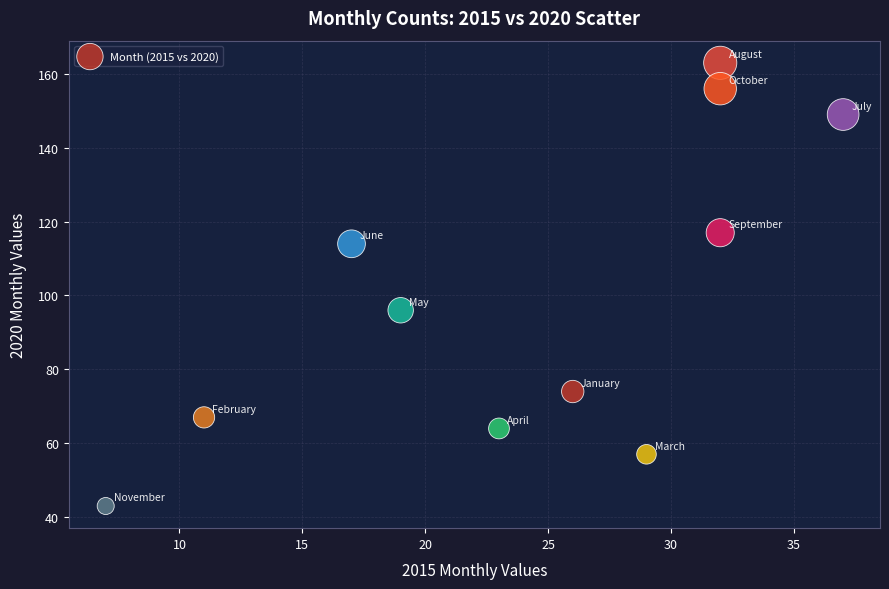

What Y value in the scatter plot is closest to 103?

96